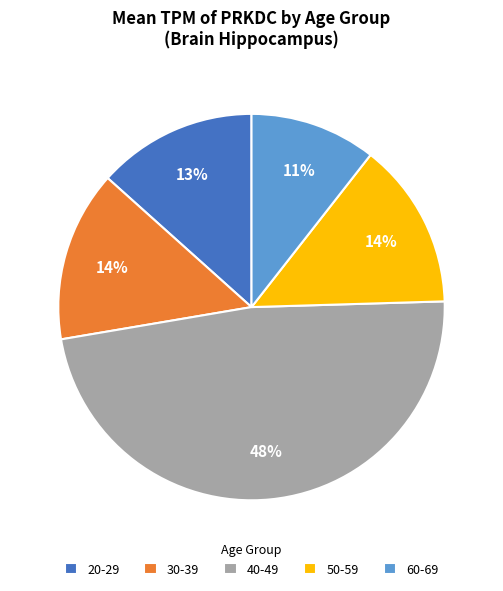

Is there any slice that represents more than half of the pie?

No